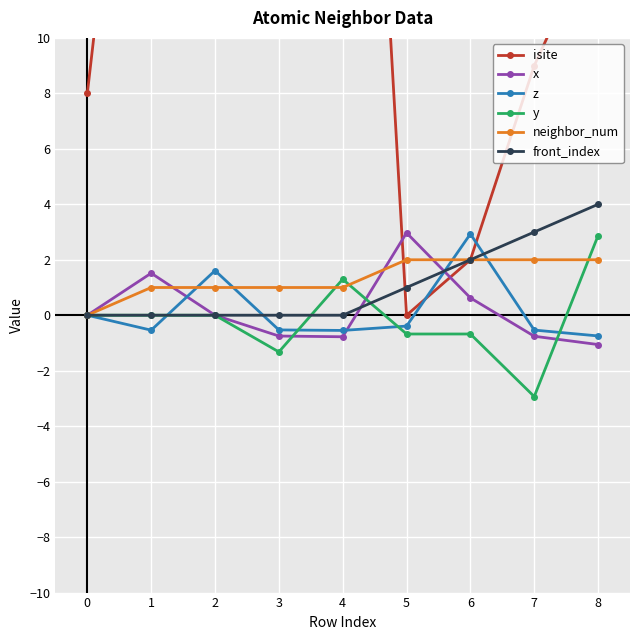

True or false: front_index has more than 2 interior local peaks.

False